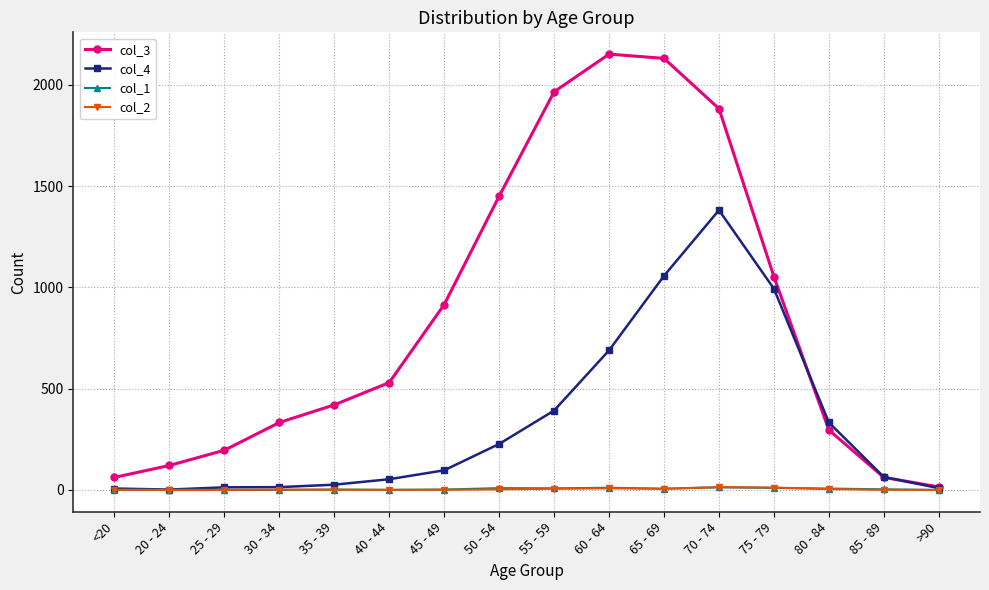

What is the label of the 14th point from the left?

80 - 84